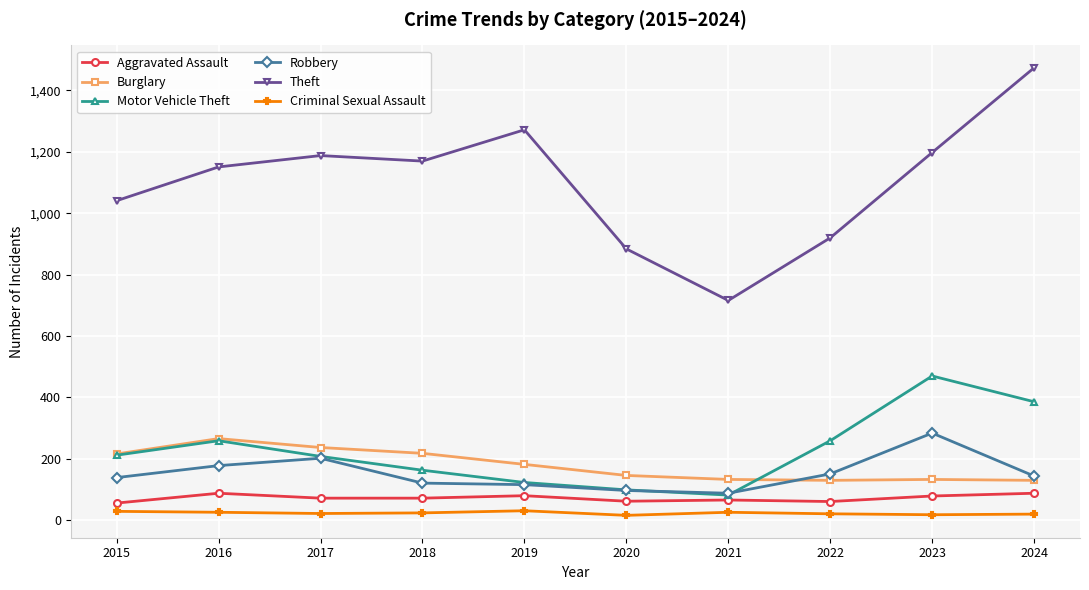

The Aggravated Assault series shows 66 at 2021. True or false?

True